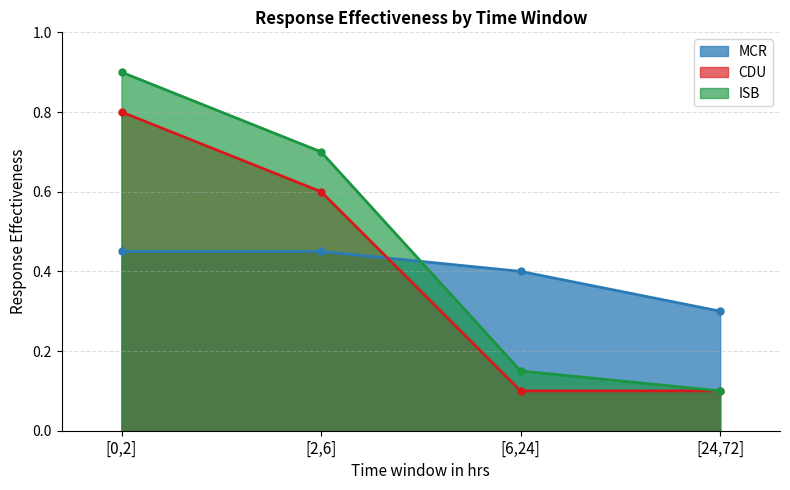

What is the label of the 1st point from the left?

[0,2]